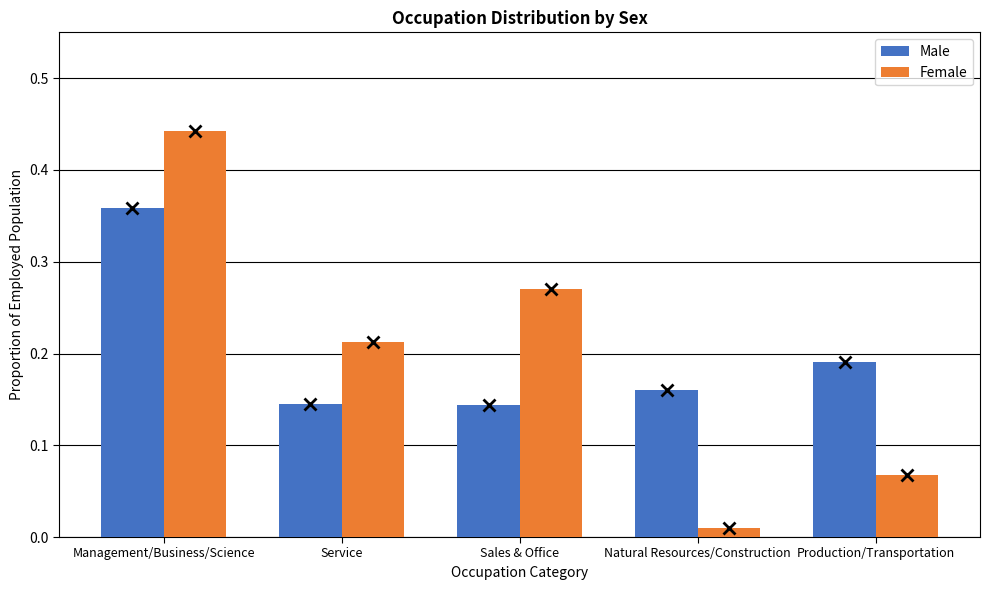

The value of Male at Sales & Office is 0.2. True or false?

False